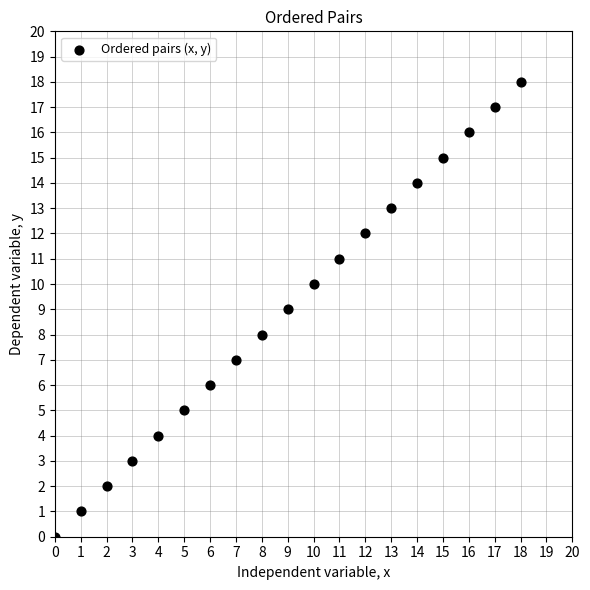

What is the range of X values (max minus min)?

18